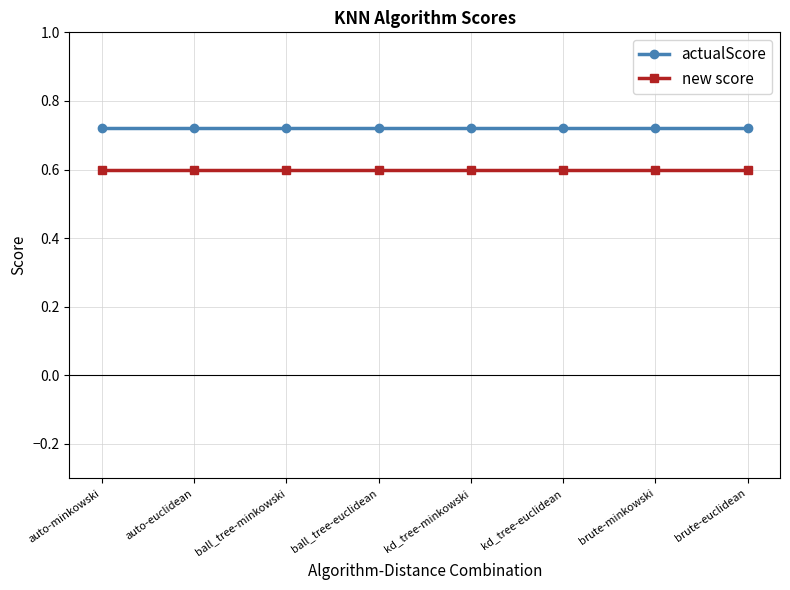

What is the label of the 4th point from the left?

ball_tree-euclidean